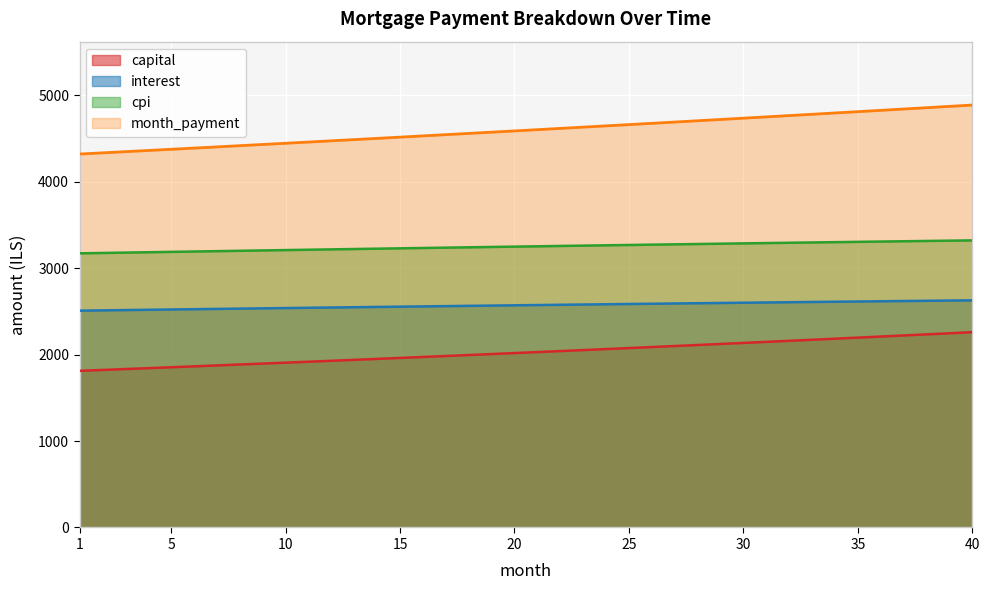

Rank the series by their average value, from highest to lowest.

month_payment, cpi, interest, capital